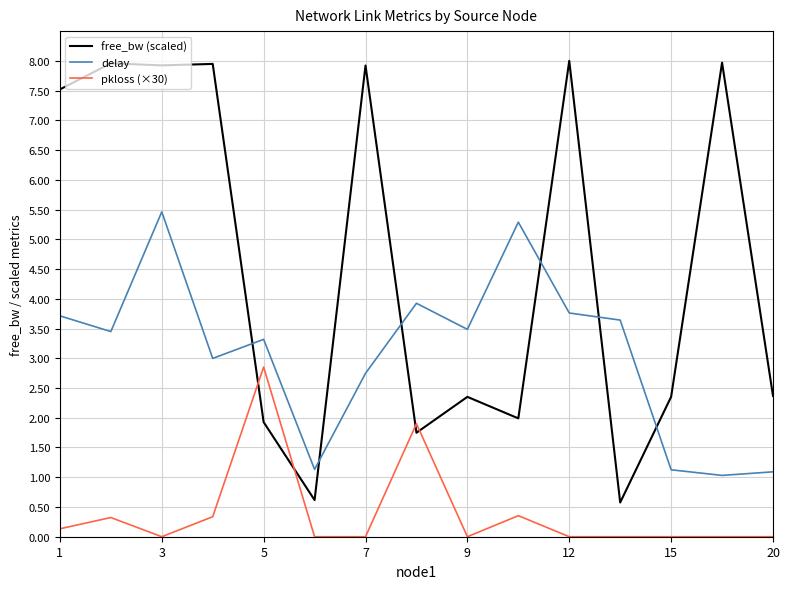

What are all the series names shown in the legend?

free_bw (scaled), delay, pkloss (×30)